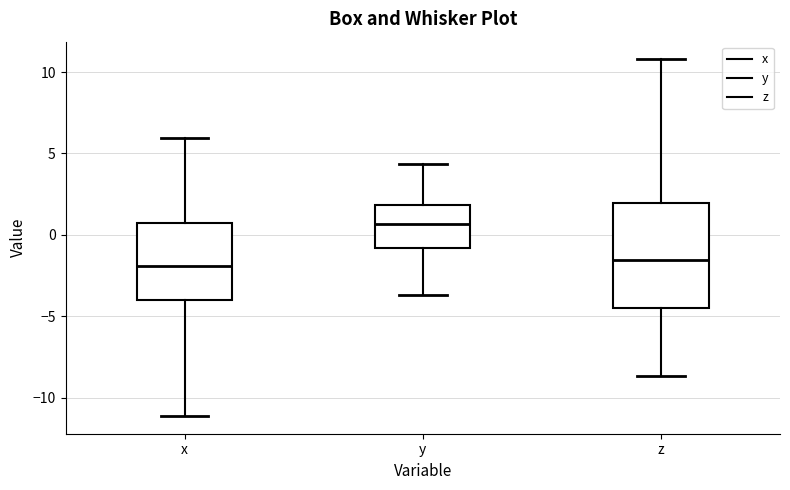

Reading left to right, transcribe this box plot: for each box, give where its median line is, the range the box spans, and where its two whiskers end, as read against the y-axis. The values are not printed on the chart, so give them approximately, as read against the axis.

x: median -2.0, box -4.0 to 0.5, whiskers -11.0 to 6.0
y: median 0.5, box -1.0 to 2.0, whiskers -3.5 to 4.5
z: median -1.5, box -4.5 to 2.0, whiskers -8.5 to 11.0